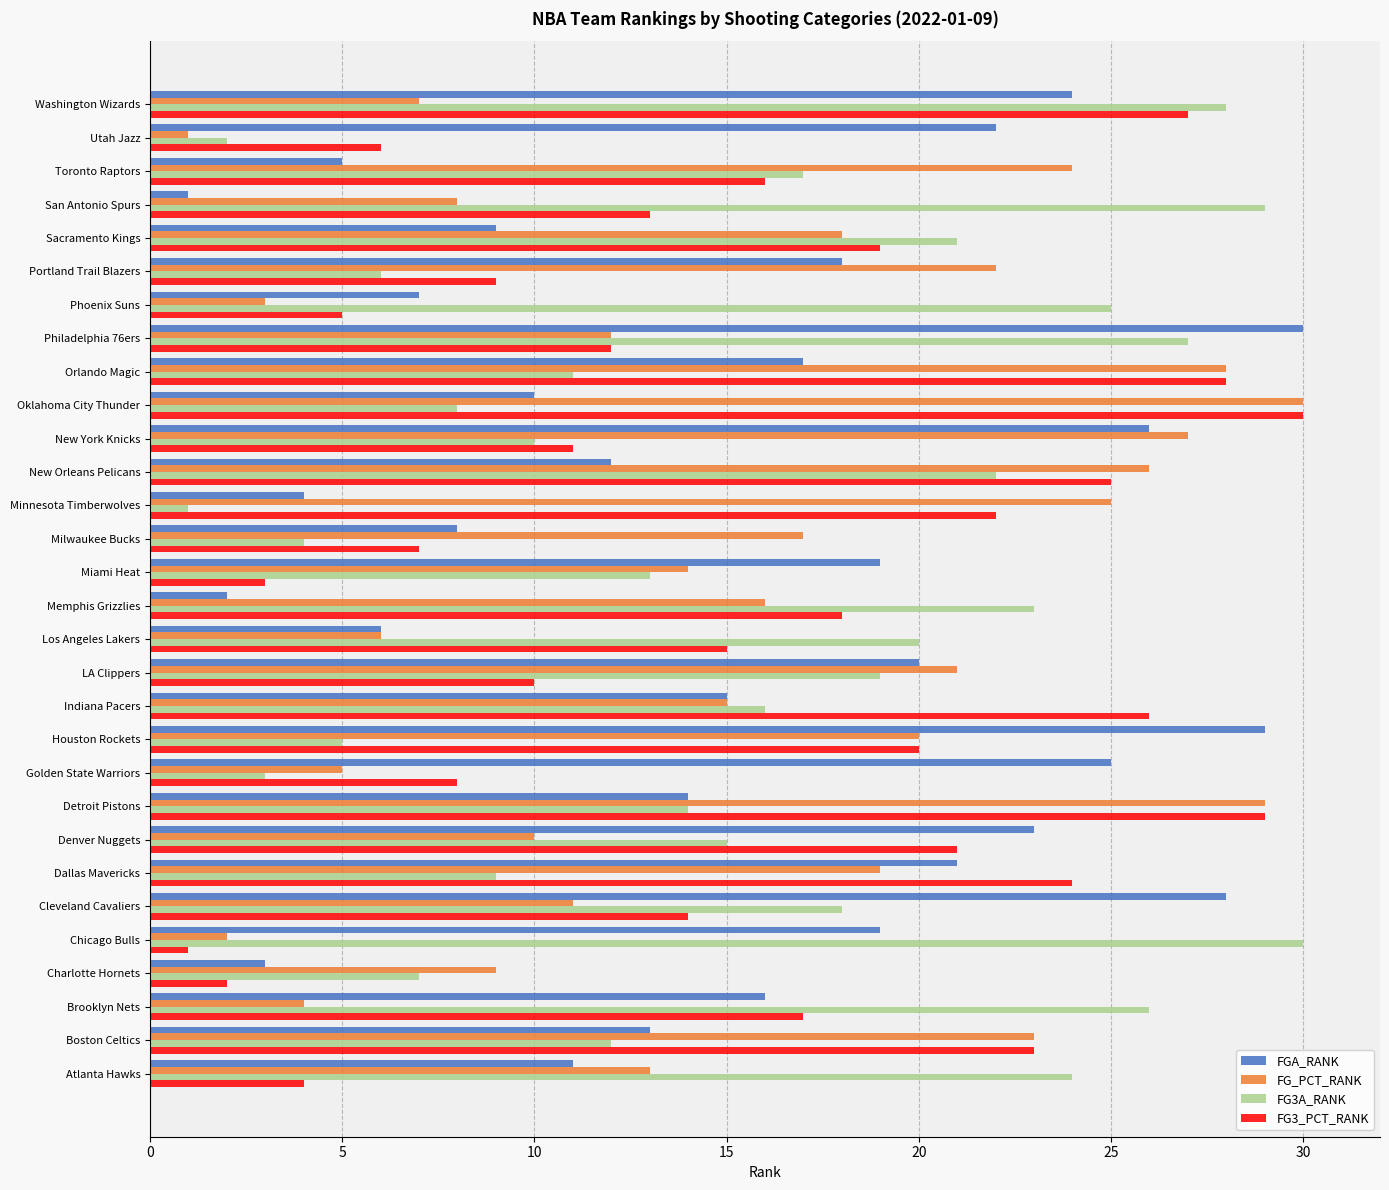

How many values in the FG3A_RANK series are below 16?

15